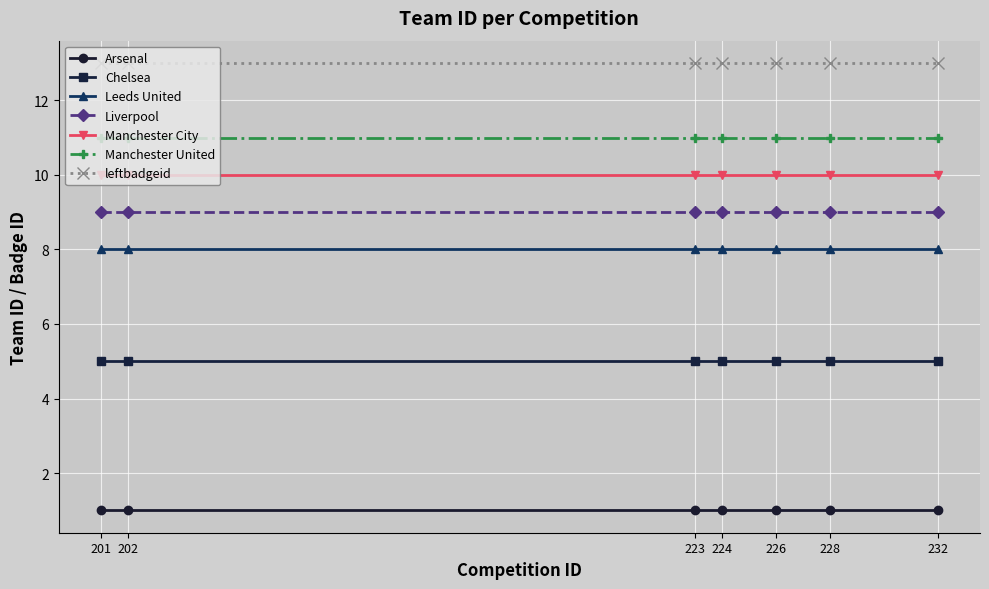

Count the number of categories in the chart.

7